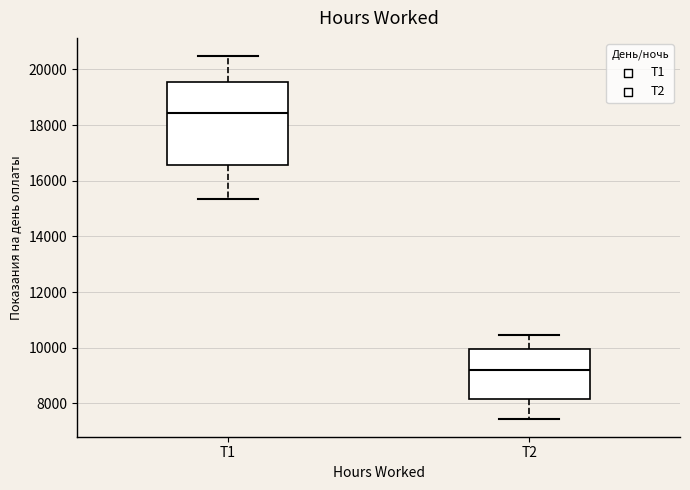

Reading left to right, transcribe this box plot: for each box, give where its median line is, the range the box spans, and where its two whiskers end, as read against the y-axis. The values are not printed on the chart, so give them approximately, as read against the axis.

Т1: median 18400, box 16600 to 19600, whiskers 15400 to 20400
Т2: median 9200, box 8200 to 10000, whiskers 7400 to 10400